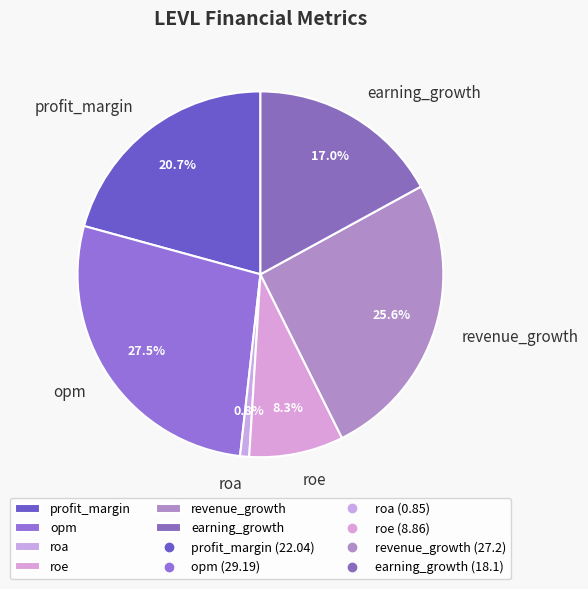

True or false: opm accounts for 40% of the total.

False